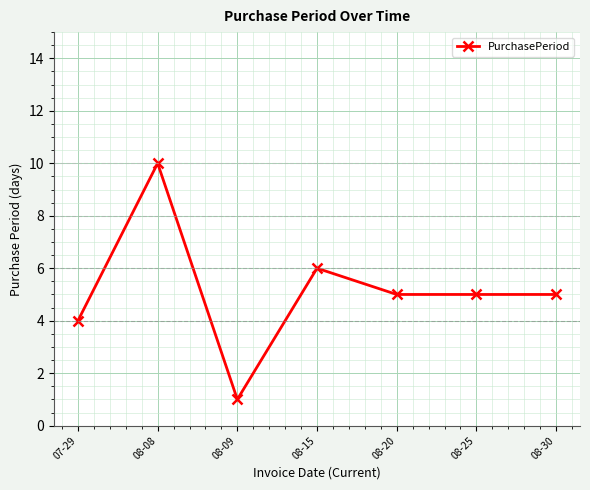

True or false: the data has more than 1 interior local peaks.

True